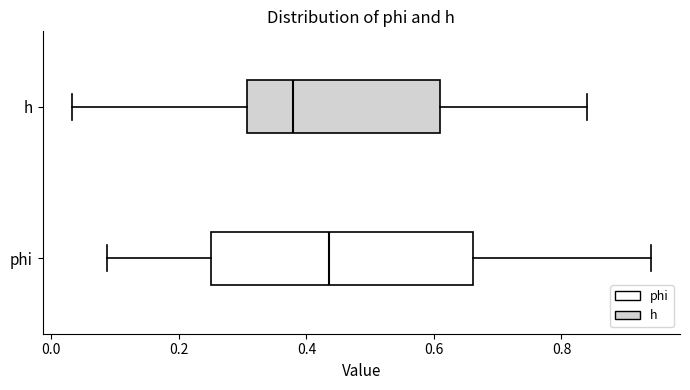

Which box has the furthest to the right median line?

phi